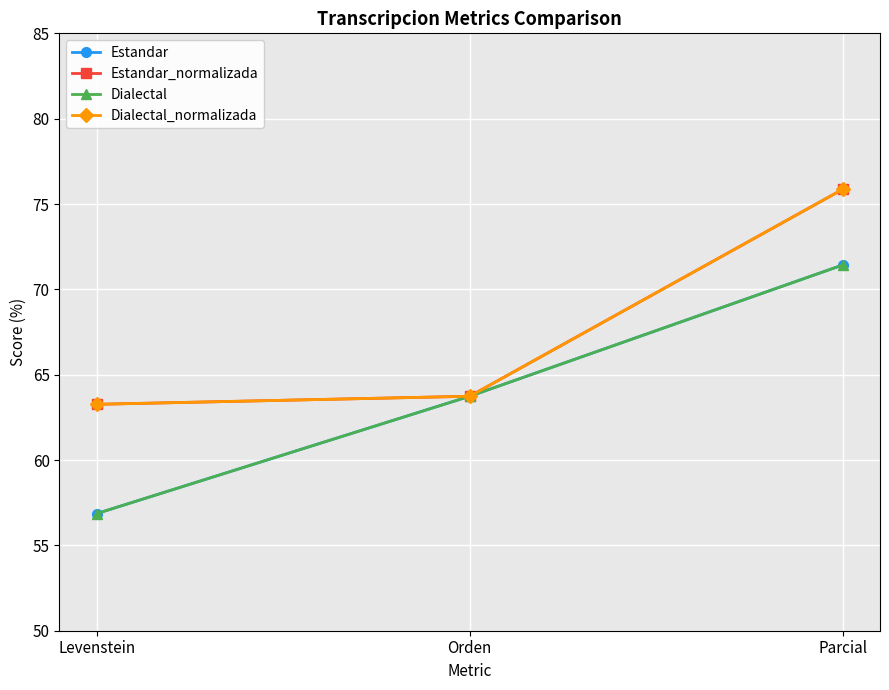

What is the total value across all series at Orden?

254.9